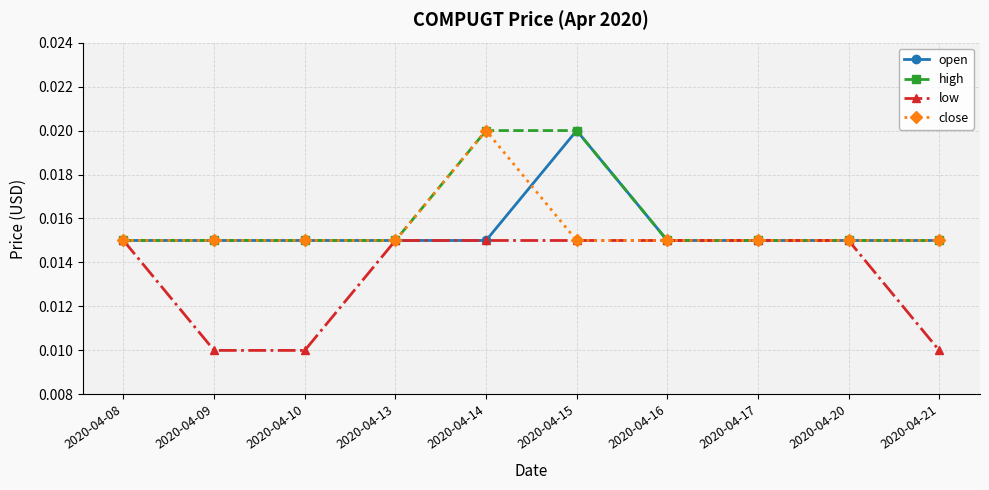

What is the sum of all high values?

0.2